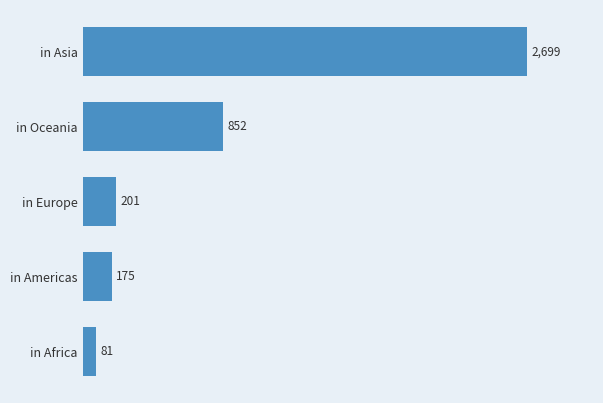

What is the difference between the maximum and minimum values?

2618